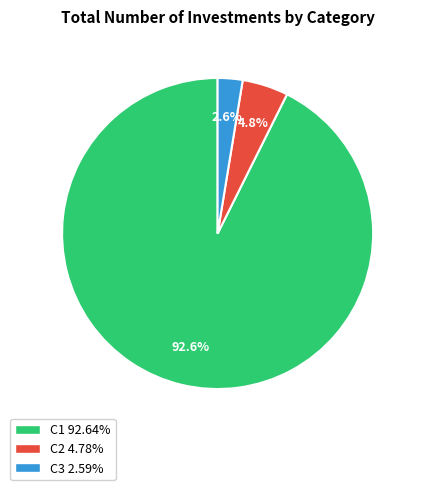

Rank the categories by value from highest to lowest.

C1, C2, C3